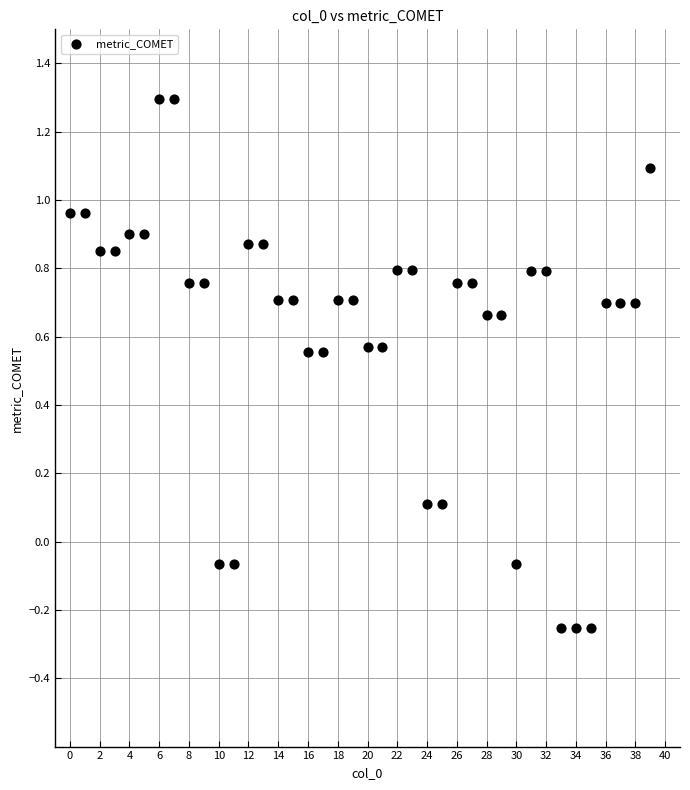

What is the range of Y values (max minus min)?

1.5